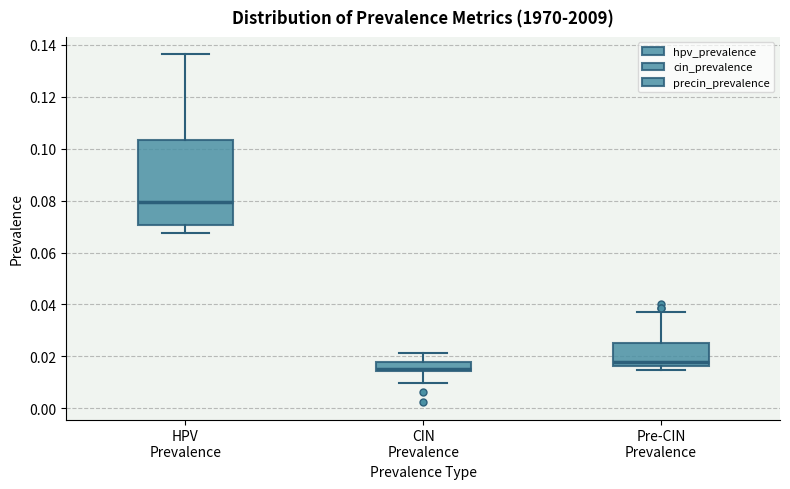

Reading left to right, read every box against the y-axis: the position of its median line, the range the box covers, and the ends of its whiskers. The values are not printed on the chart, so give them approximately, as read against the axis.

HPV Prevalence: median 0.080, box 0.070 to 0.104, whiskers 0.068 to 0.136
CIN Prevalence: median 0.016, box 0.014 to 0.018, whiskers 0.010 to 0.022
Pre-CIN Prevalence: median 0.018, box 0.016 to 0.026, whiskers 0.014 to 0.038